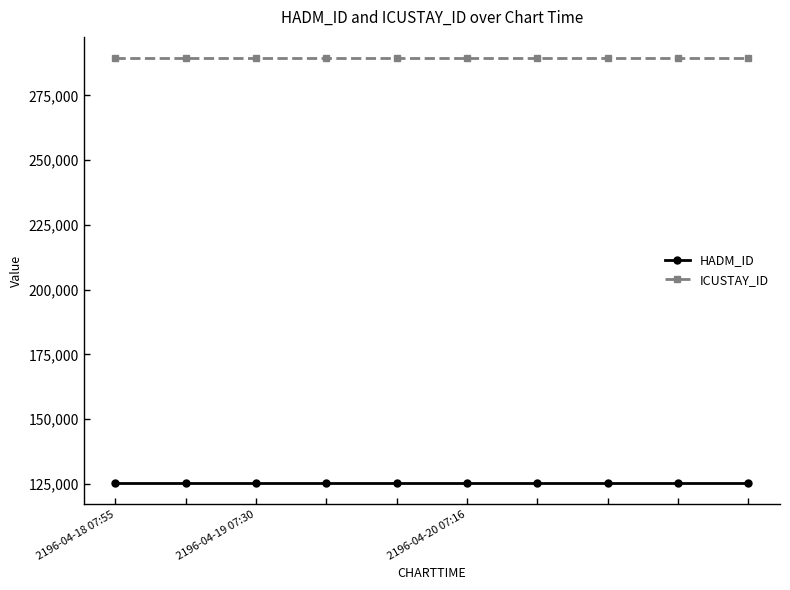

What is the sum of all ICUSTAY_ID values?

2893990